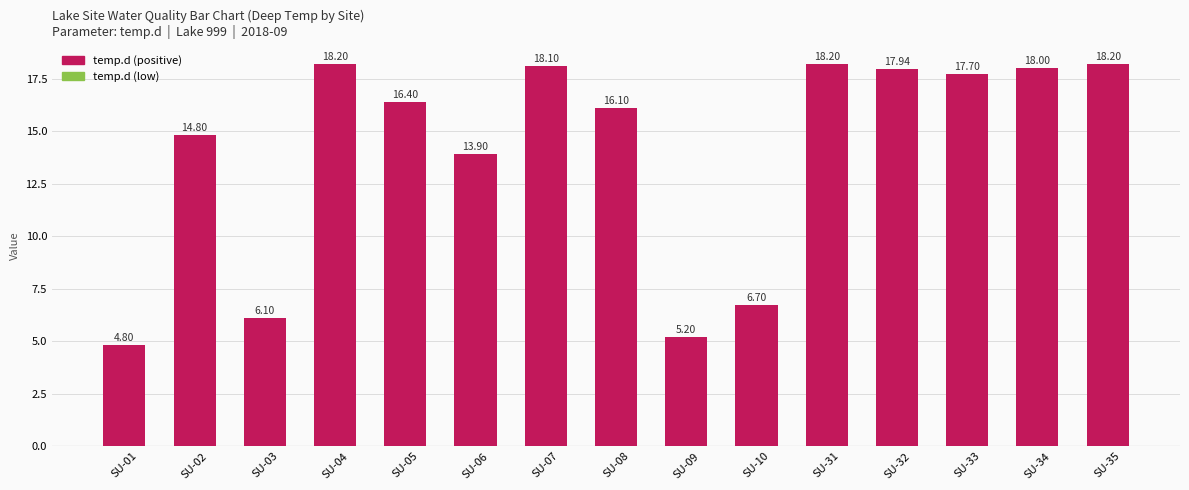

Between SU-03 and SU-34, which is larger?

SU-34